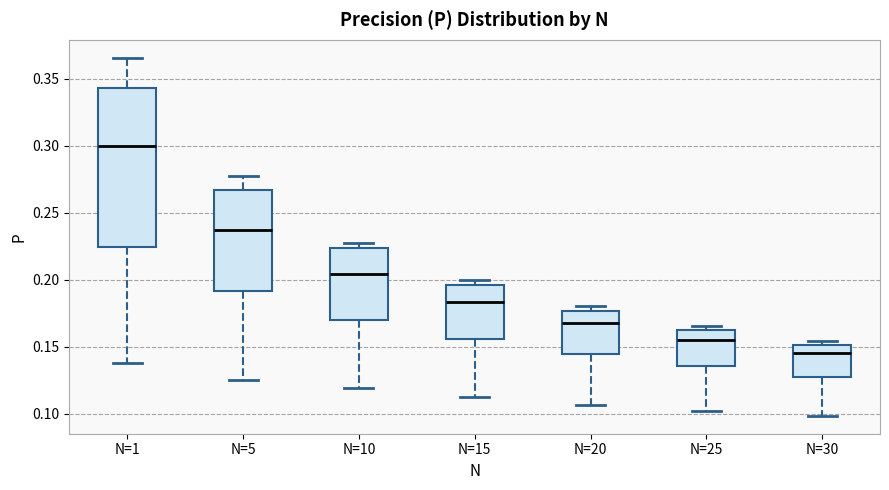

Which box's median line is the highest?

N=1